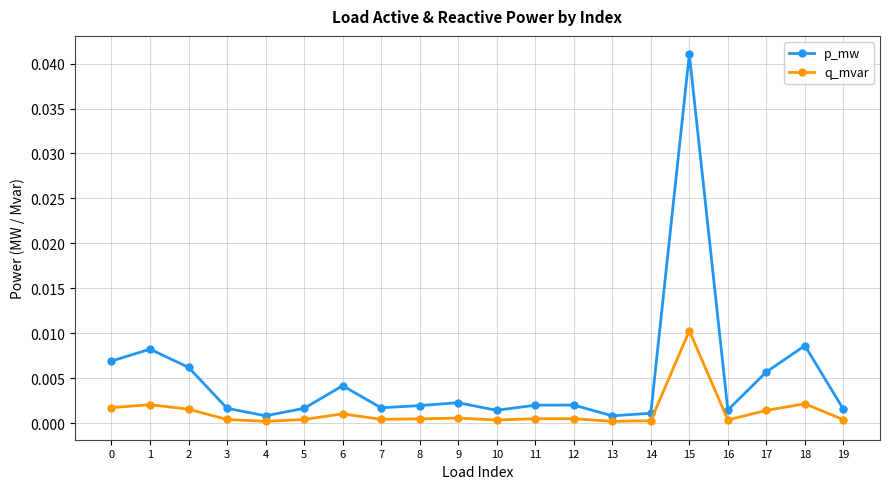

Which series has the largest total across all categories?

p_mw